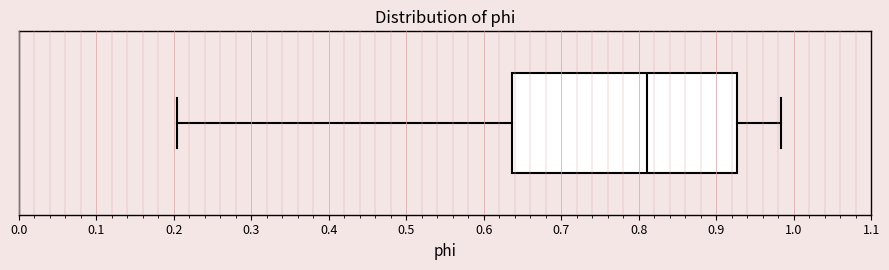

Transcribe this box plot: give where the median line is, the range the box spans, and where the two whiskers end, as read against the x-axis. The values are not printed on the chart, so give them approximately, as read against the axis.

median 0.81, box 0.64 to 0.93, whiskers 0.20 to 0.98